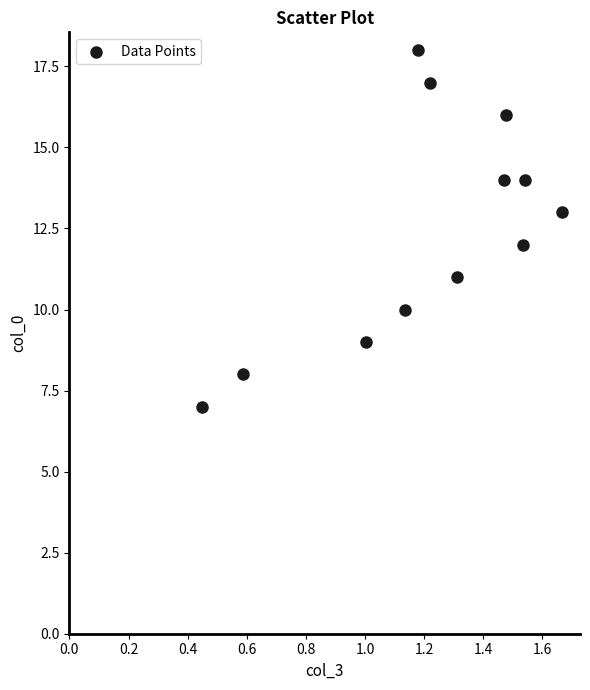

What is the range of Y values (max minus min)?

11